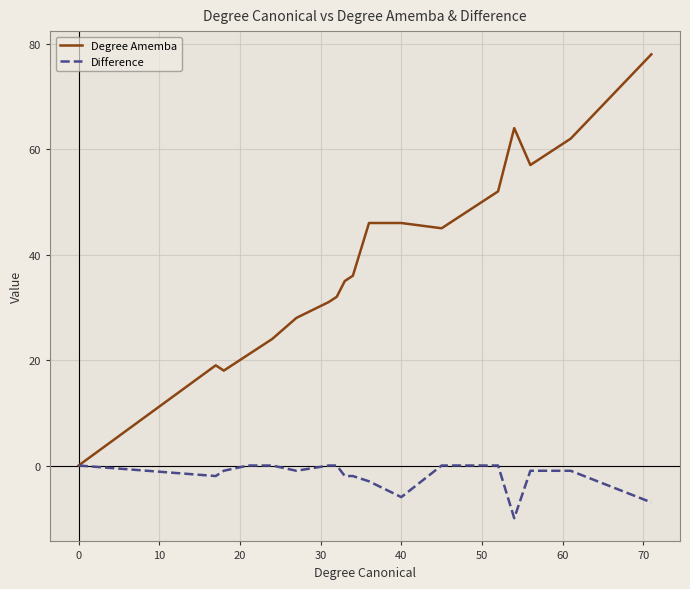

Is this an area chart (filled region under the line)?

No